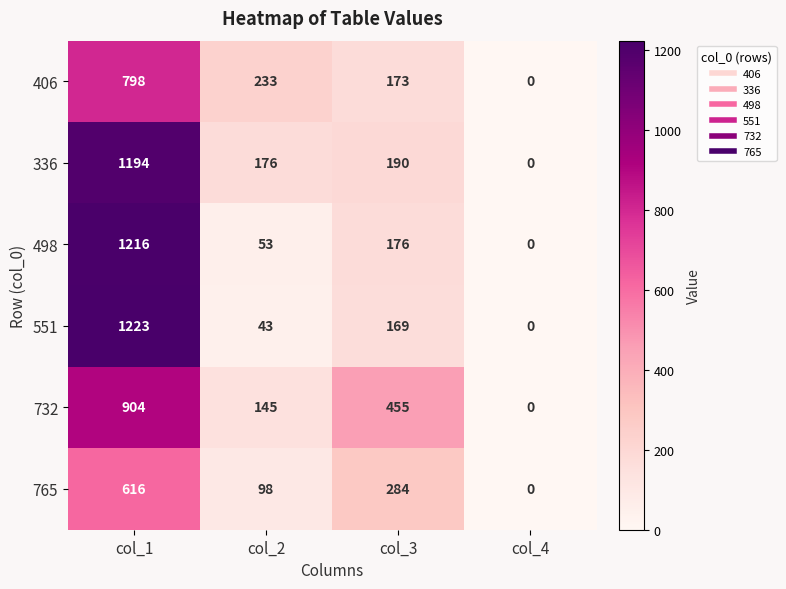

Reading left to right, transcribe all the data shown in this chart.

406: 798	233	173	0
336: 1194	176	190	0
498: 1216	53	176	0
551: 1223	43	169	0
732: 904	145	455	0
765: 616	98	284	0